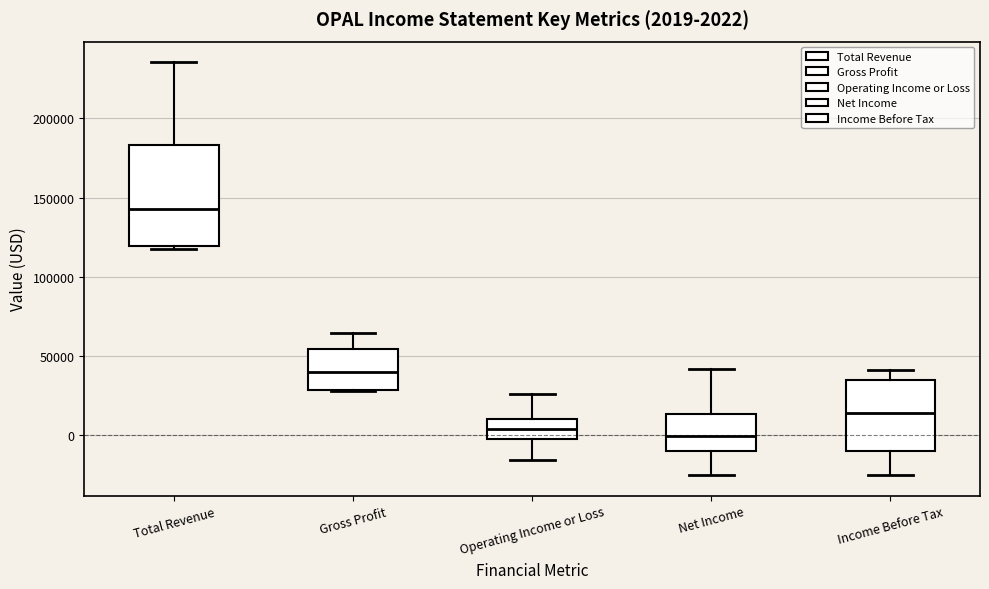

Which box is the tallest, from its lower edge to its upper edge?

Total Revenue